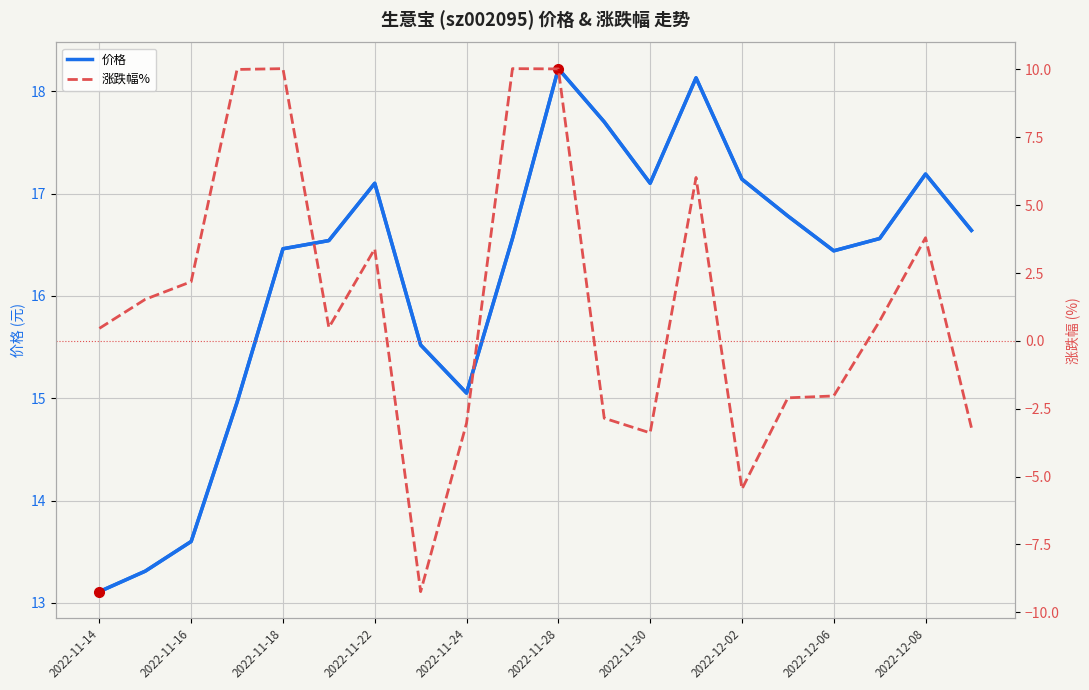

What value does the 价格 series have at 2022-11-30?

17.1